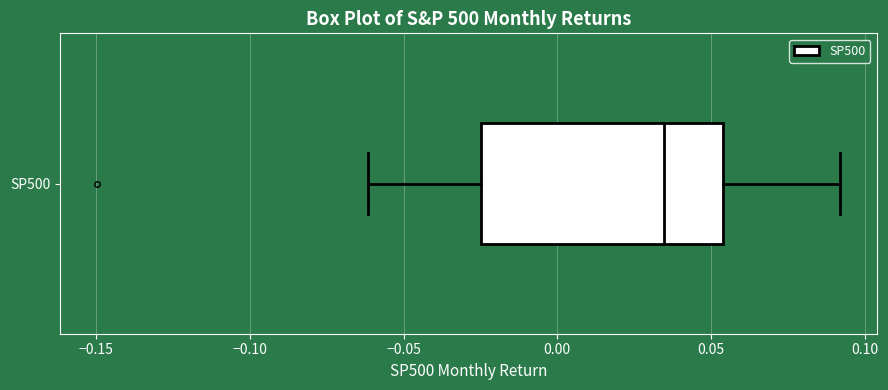

Read this box plot against the x-axis: the position of the median line, the range covered by the box, and the ends of both whiskers. The values are not printed on the chart, so give them approximately, as read against the axis.

median 0.035, box -0.025 to 0.055, whiskers -0.060 to 0.090